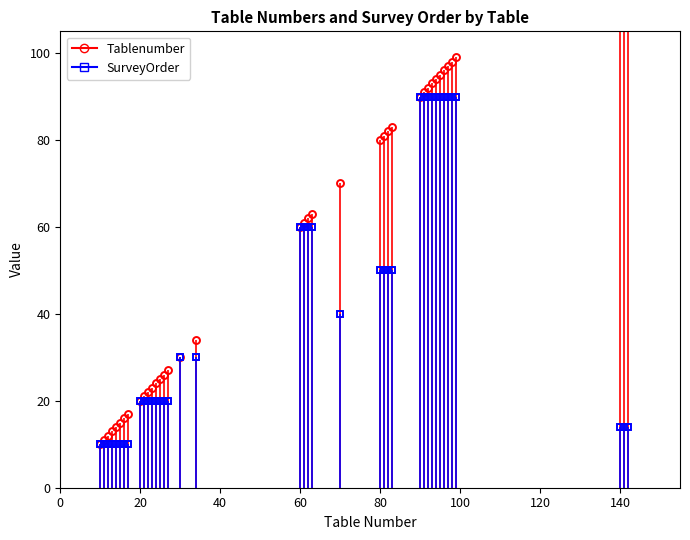

What is the average value of the SurveyOrder series?

43